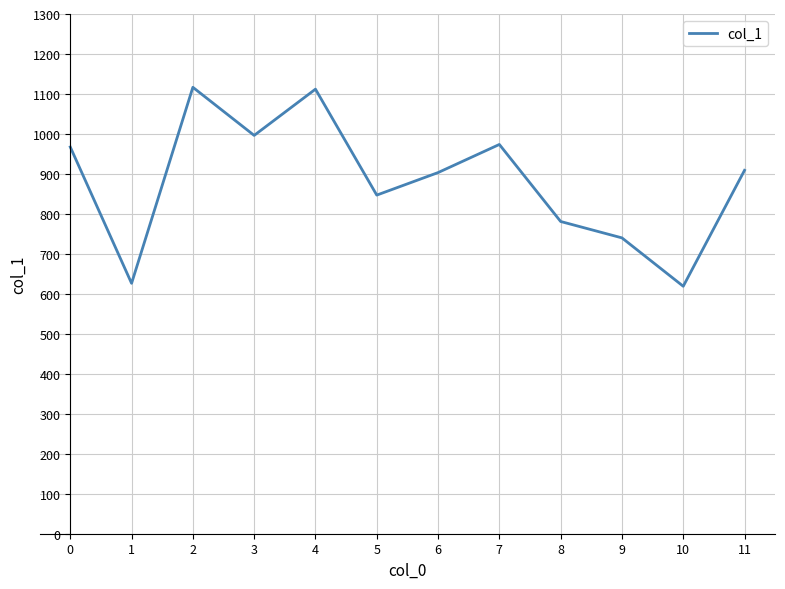

What is the maximum value shown in the chart?

1116.7